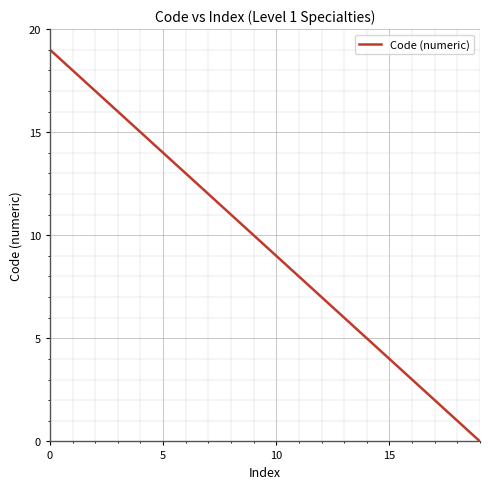

What is the greatest value displayed?

19